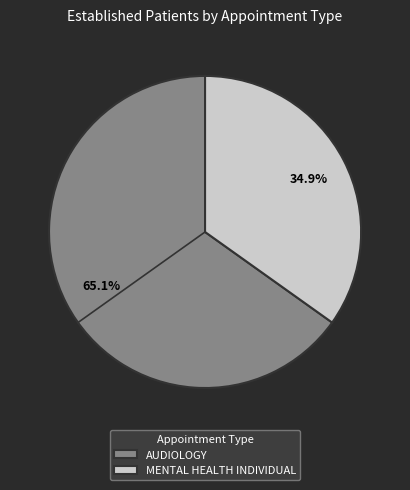

Does any single category account for the majority?

Yes